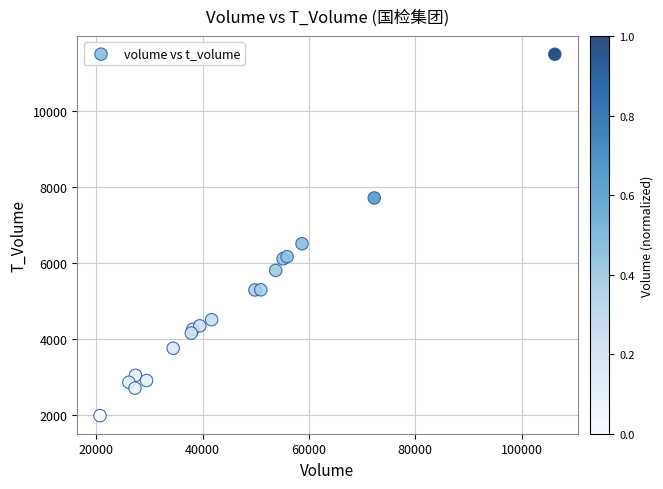

What Y value in the scatter plot is closest to 6734?

6504